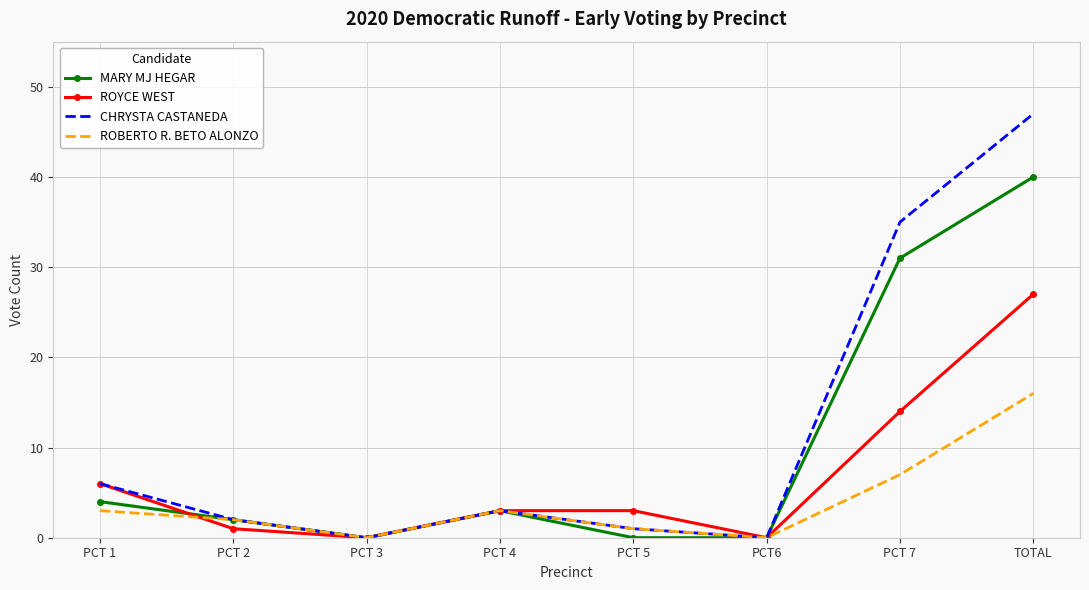

Which label corresponds to the largest value in the chart?

TOTAL